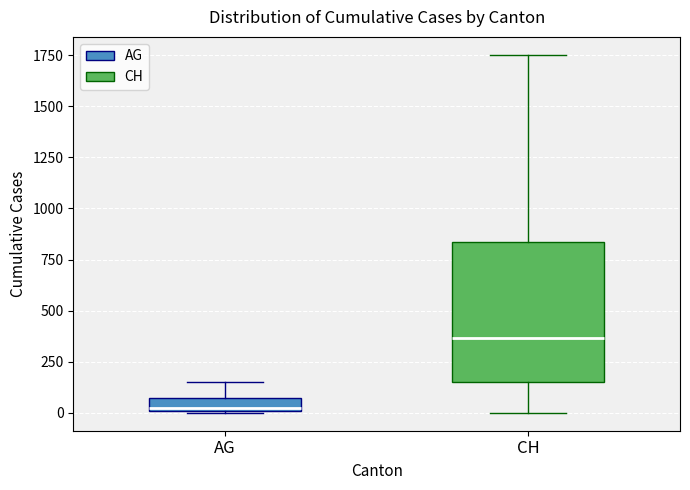

Which box has the highest median line?

CH